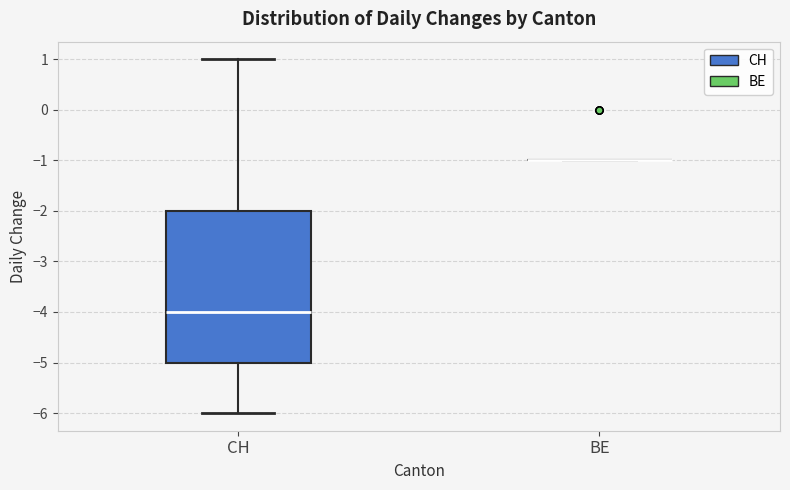

Reading left to right, read every box against the y-axis: the position of its median line, the range the box covers, and the ends of its whiskers. The values are not printed on the chart, so give them approximately, as read against the axis.

CH: median -4, box -5 to -2, whiskers -6 to 1
BE: box collapsed to a line at -1, whiskers -1 to -1